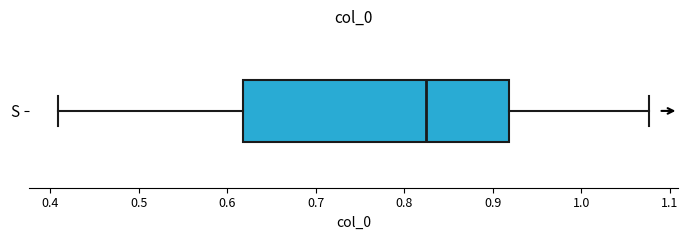

Read this box plot against the x-axis: the position of the median line, the range covered by the box, and the ends of both whiskers. The values are not printed on the chart, so give them approximately, as read against the axis.

median 0.82, box 0.62 to 0.92, whiskers 0.41 to 1.08